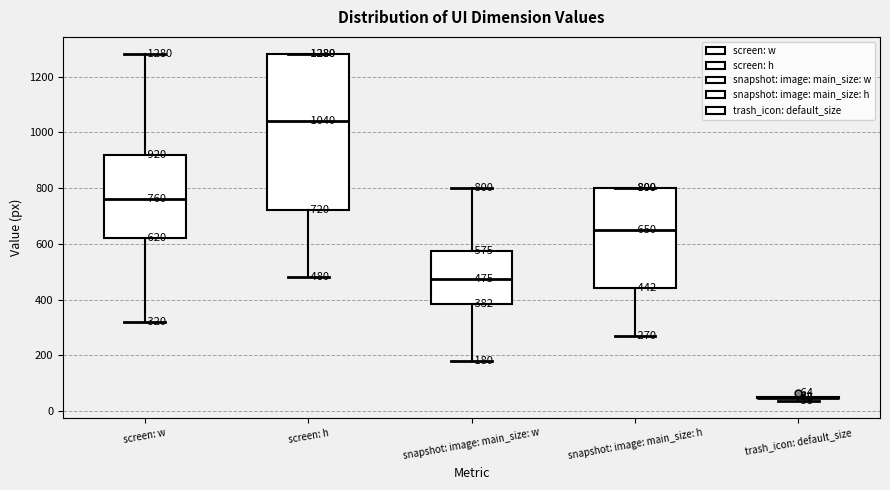

Comparing the boxes themselves (not the whiskers), which one is the tallest?

screen: h